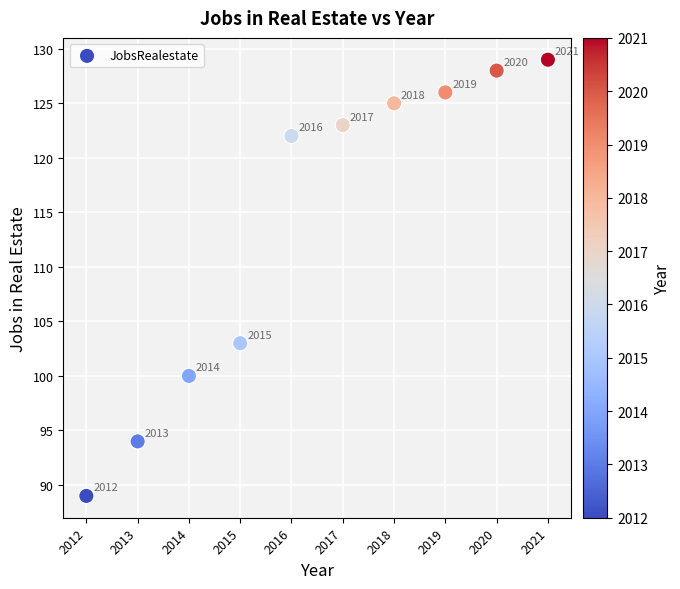

What Y value in the scatter plot is closest to 109?

103